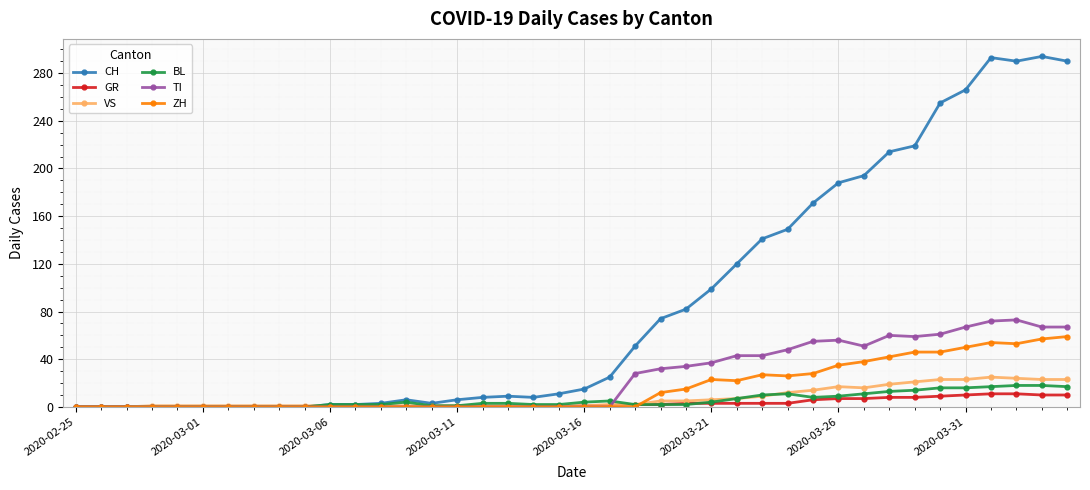

Which series has the largest total across all categories?

CH